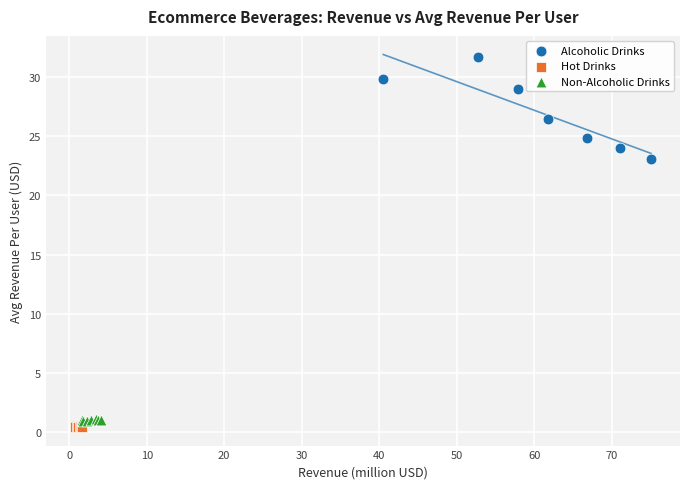

What are all the series names shown in the legend?

Alcoholic Drinks, Hot Drinks, Non-Alcoholic Drinks